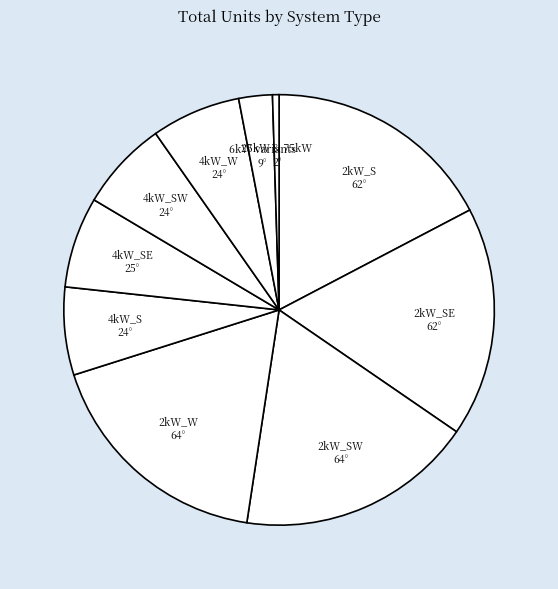

Rank the categories by value from highest to lowest.

2kW_SW, 2kW_W, 2kW_S, 2kW_SE, 4kW_SE, 4kW_SW, 4kW_W, 4kW_S, 6kW_SE, 6kW_S, 6kW_SW, 6kW_W, 75kW_SW, 75kW_S, 25kW_S, 25kW_SW